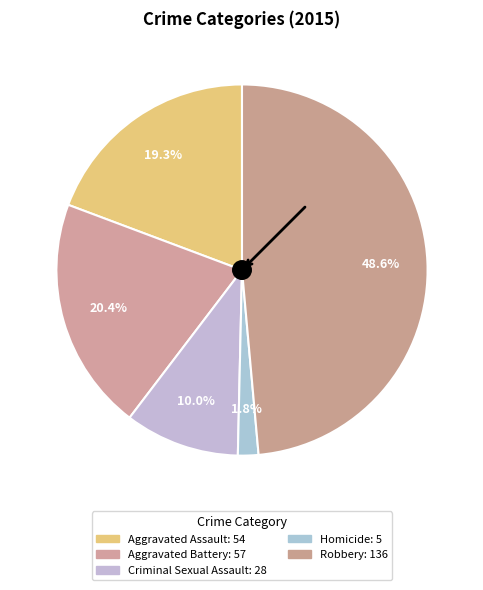

How much of the chart is everything except Aggravated Assault?

80.7%